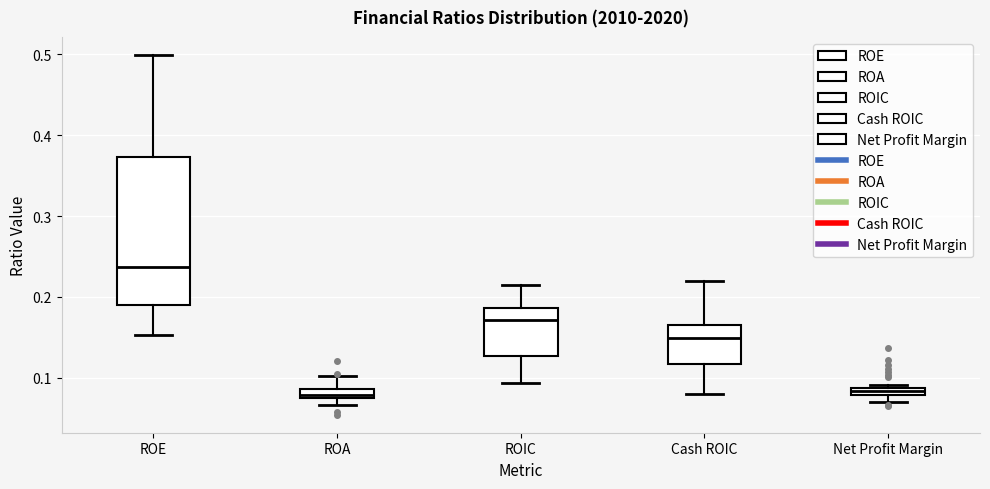

Where is the lower edge of the box for ROE on the y-axis? The values are not printed on the chart, so give them approximately, as read against the axis.

0.19